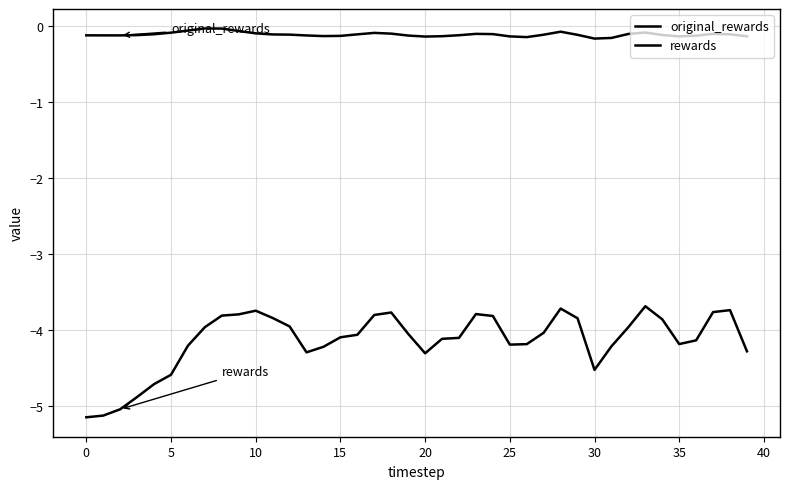

Does the chart display data point markers on the line(s)?

No